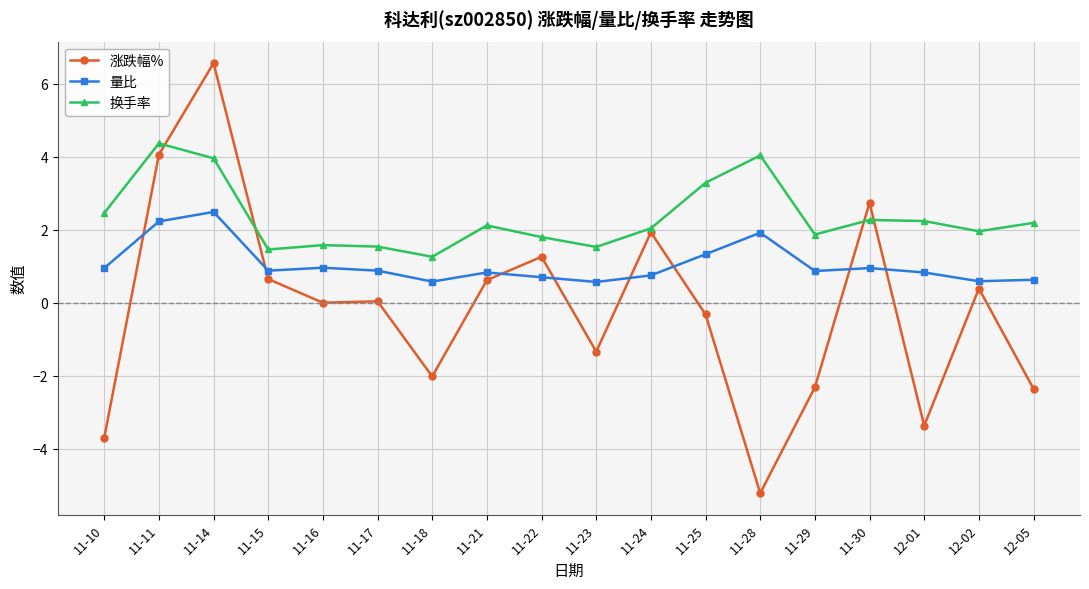

At which category does the chart reach its minimum across all series?

11-28